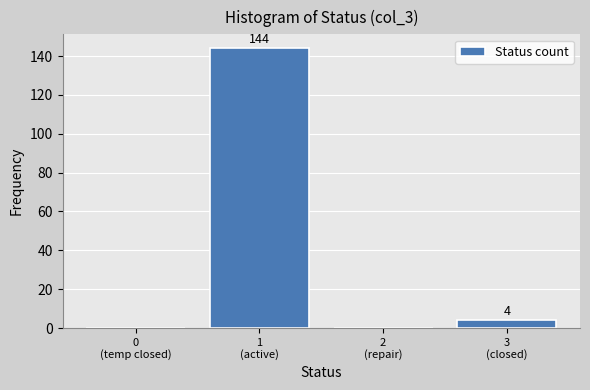

What is the sum of all values?

148